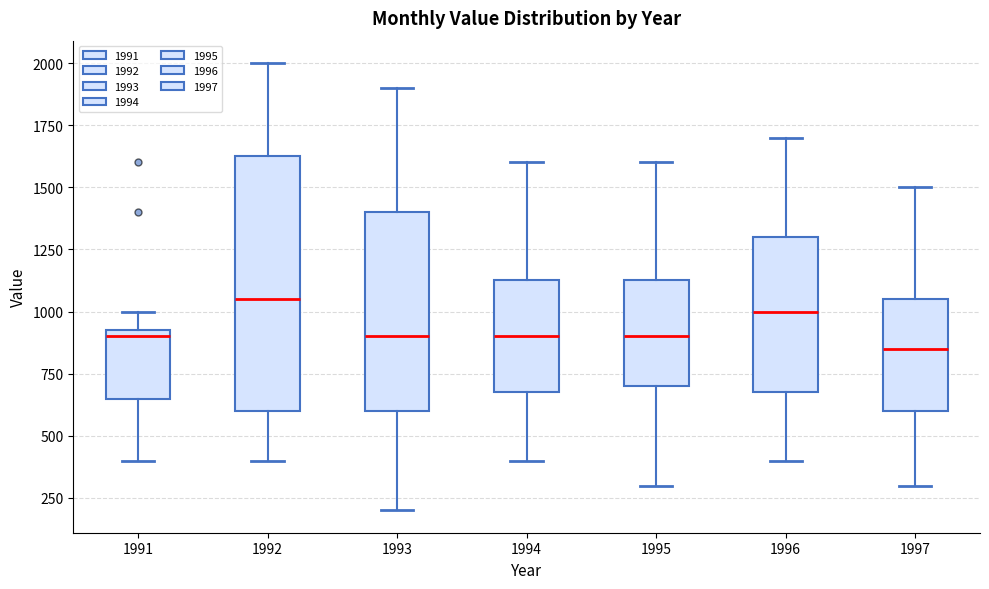

Where does the upper whisker of the box at x = 1991 end on the y-axis? The values are not printed on the chart, so give them approximately, as read against the axis.

1000